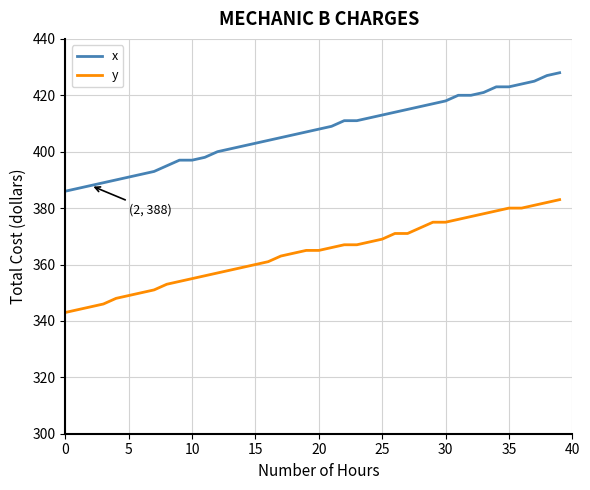

Which series has the widest spread of values?

x